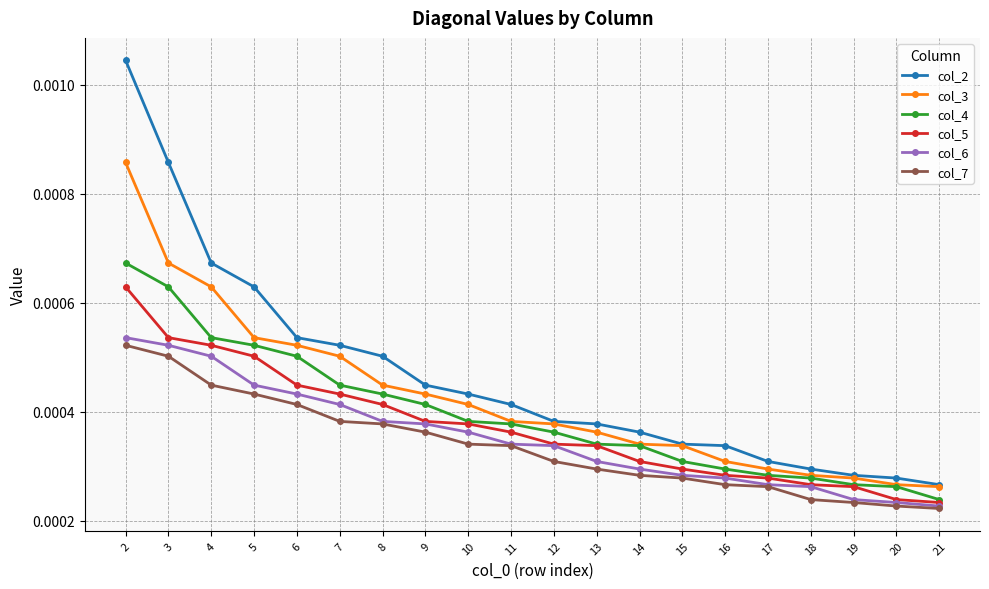

How many lines are shown in the chart?

6